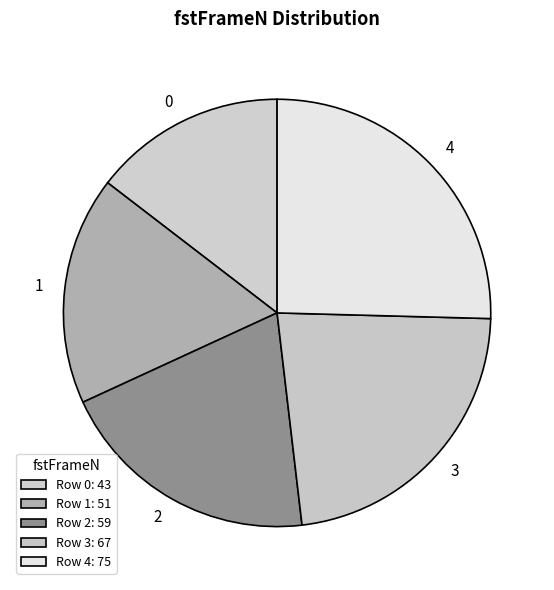

How many segments does this pie chart have?

5